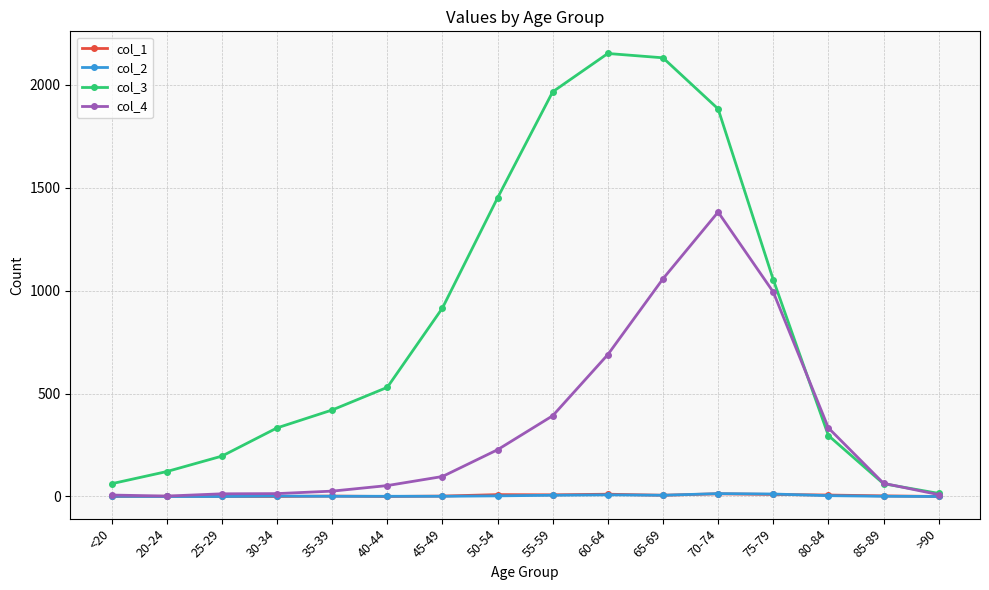

What is the approximate value of col_2 at 70-74?

14